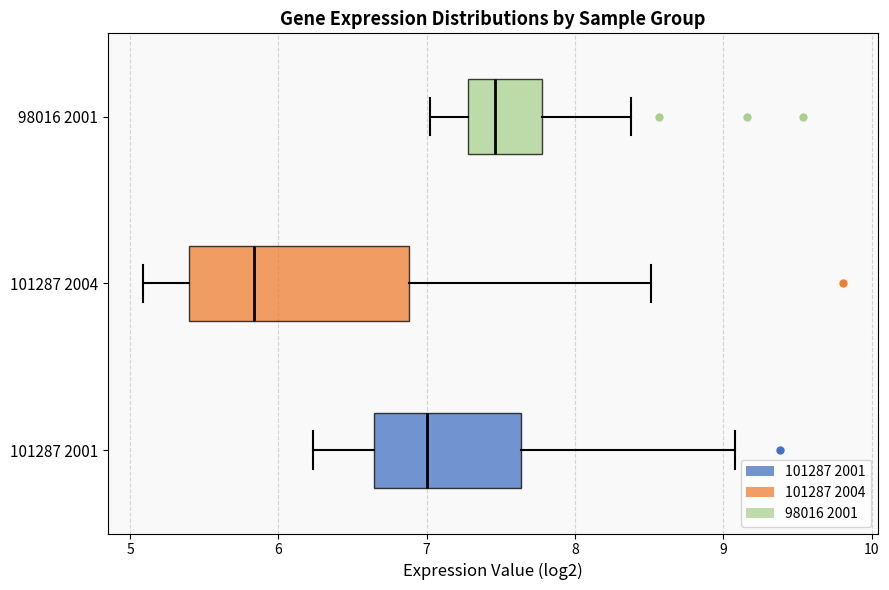

Reading bottom to top, read every box against the x-axis: the position of its median line, the range the box covers, and the ends of its whiskers. The values are not printed on the chart, so give them approximately, as read against the axis.

101287 2001: median 7.0, box 6.6 to 7.6, whiskers 6.2 to 9.1
101287 2004: median 5.8, box 5.4 to 6.9, whiskers 5.1 to 8.5
98016 2001: median 7.5, box 7.3 to 7.8, whiskers 7.0 to 8.4